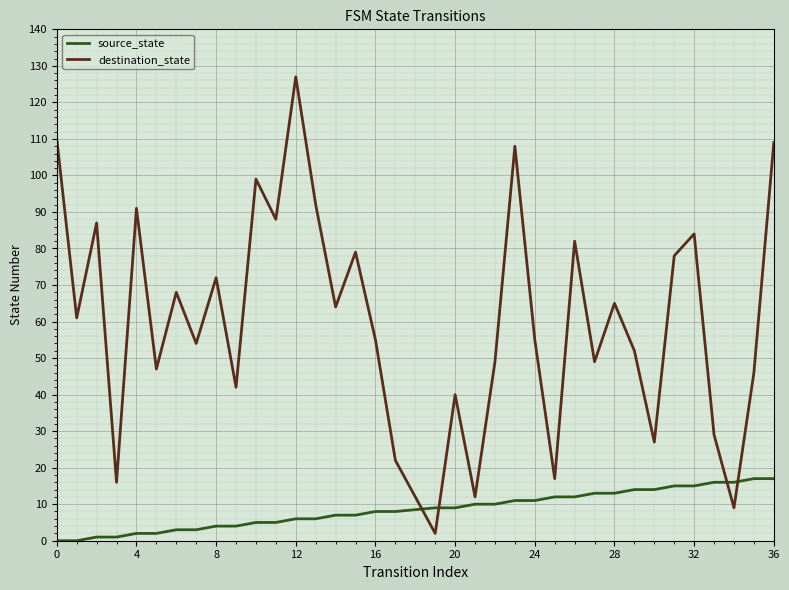

Which series has the largest total across all categories?

destination_state